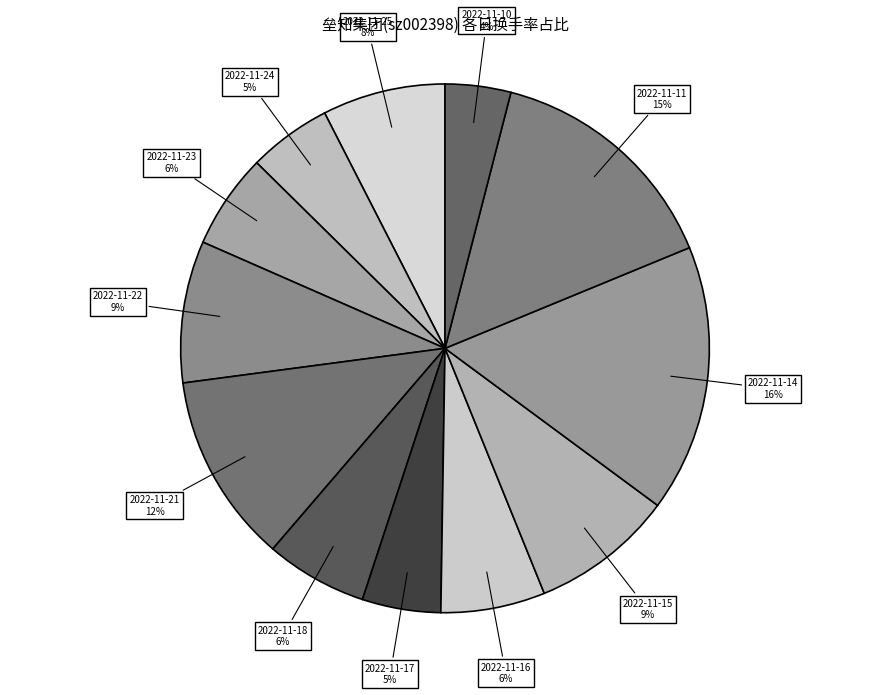

Is it true that 2022-11-23 is 1% of the pie?

False